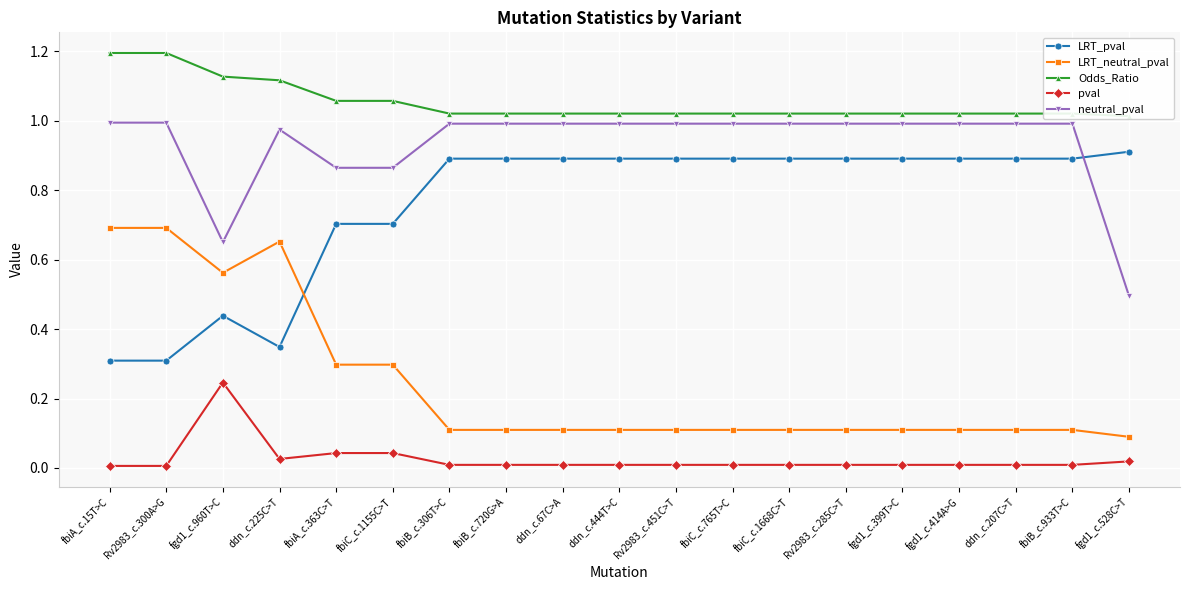

What is the value of the LRT_neutral_pval point at the 10th from the left?

0.1